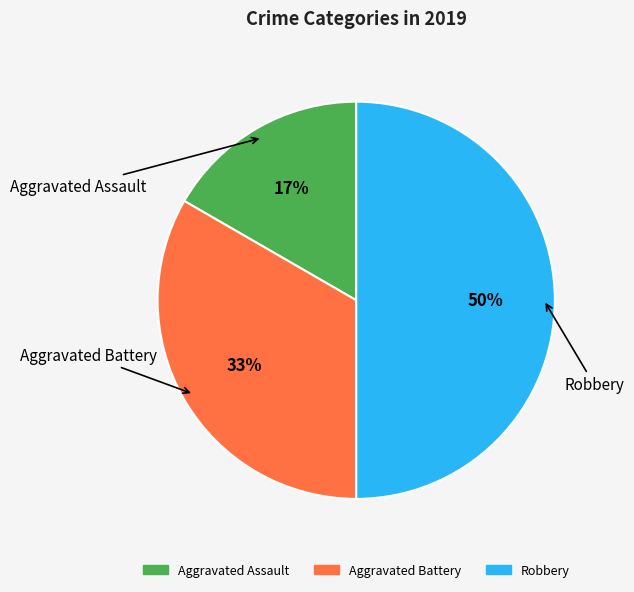

The Robbery slice represents 50% of the pie. True or false?

True